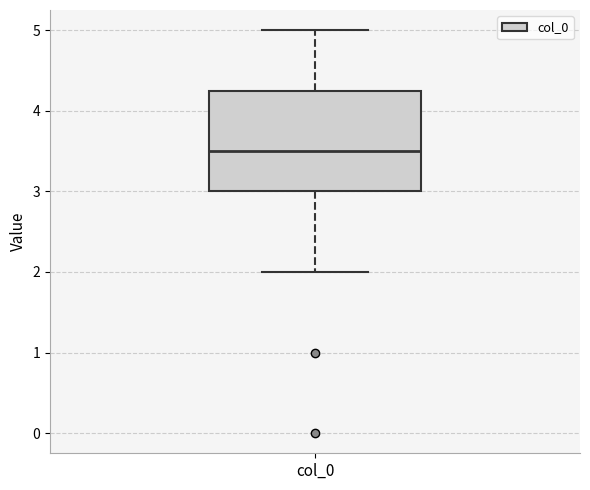

Where is the upper edge of the box for col_0 on the y-axis? The values are not printed on the chart, so give them approximately, as read against the axis.

4.3